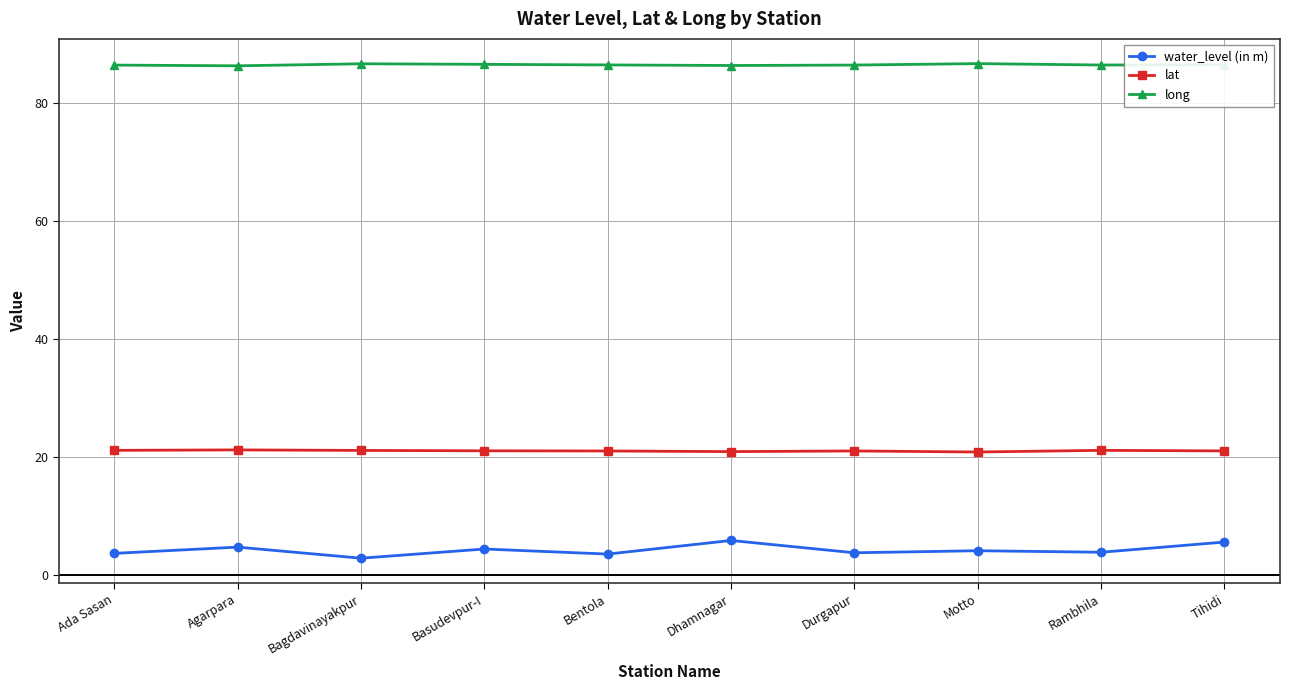

How many lines are shown in the chart?

3